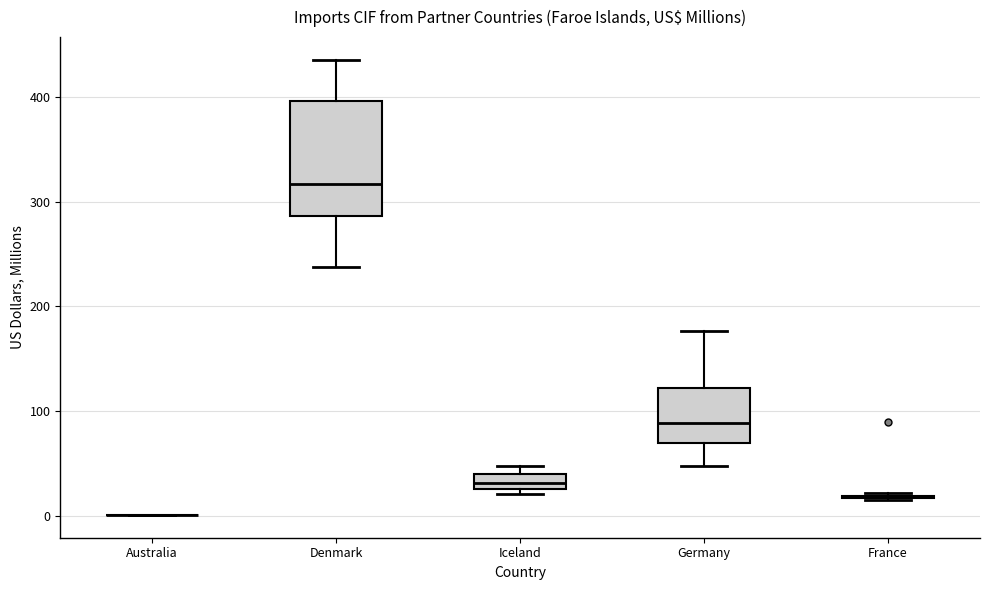

Comparing the boxes themselves (not the whiskers), which one is the tallest?

Denmark